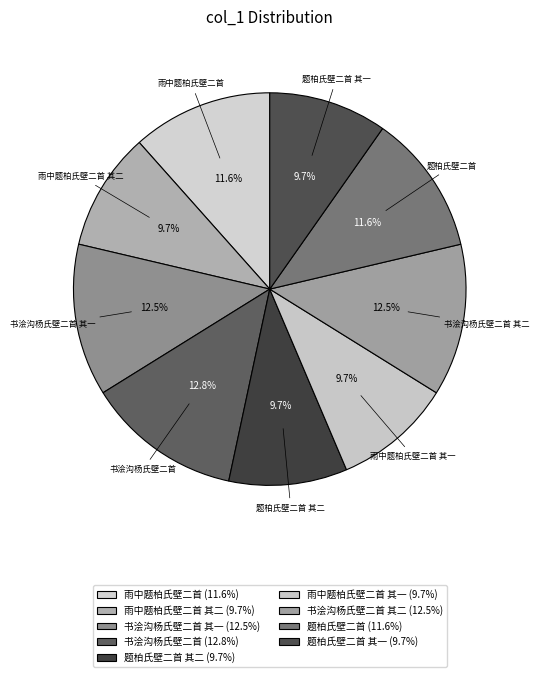

Is there a majority slice in this chart?

No